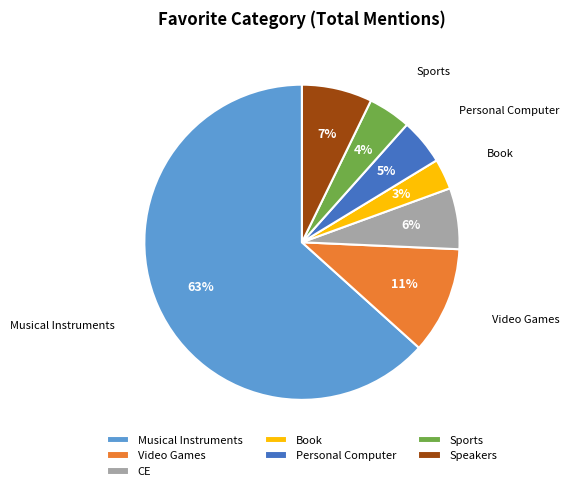

Between CE and Book, which is larger?

CE